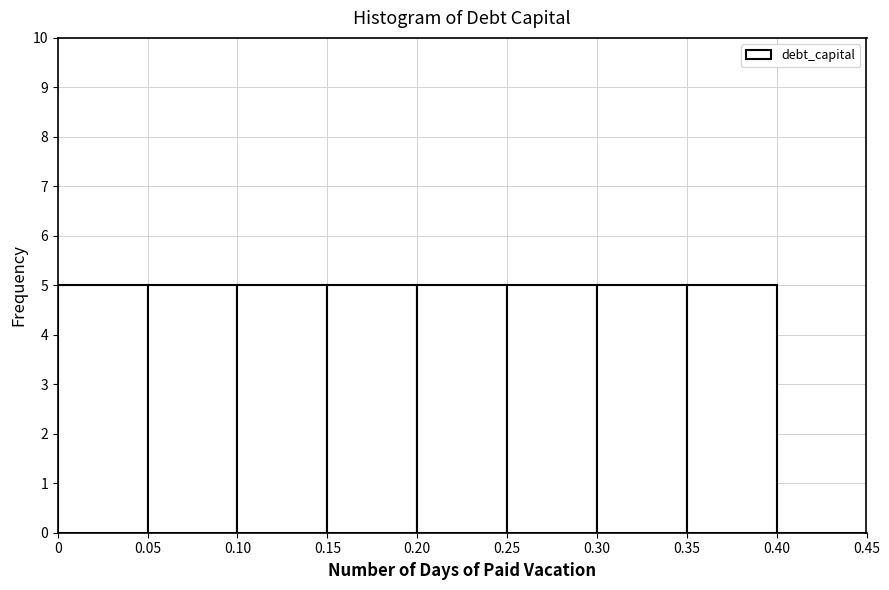

Reading left to right, list every bar in this chart as the range it spans on the x-axis followed by its height. The values are not printed on the chart, so give them approximately, as read against the axis.

0 to 0.05: 5
0.05 to 0.10: 5
0.10 to 0.15: 5
0.15 to 0.20: 5
0.20 to 0.25: 5
0.25 to 0.30: 5
0.30 to 0.35: 5
0.35 to 0.40: 5
0.40 to 0.45: 0